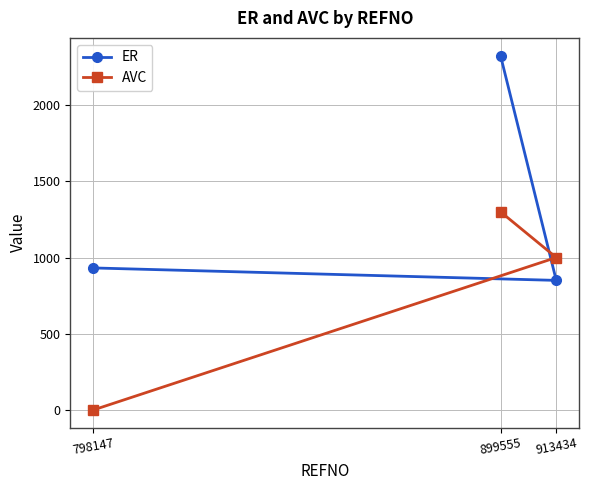

Reading left to right, transcribe all the data shown in this chart.

ER: 798147=931.7	899555=2324.8	913434=850.0
AVC: 798147=0.0	899555=1300.0	913434=1000.0